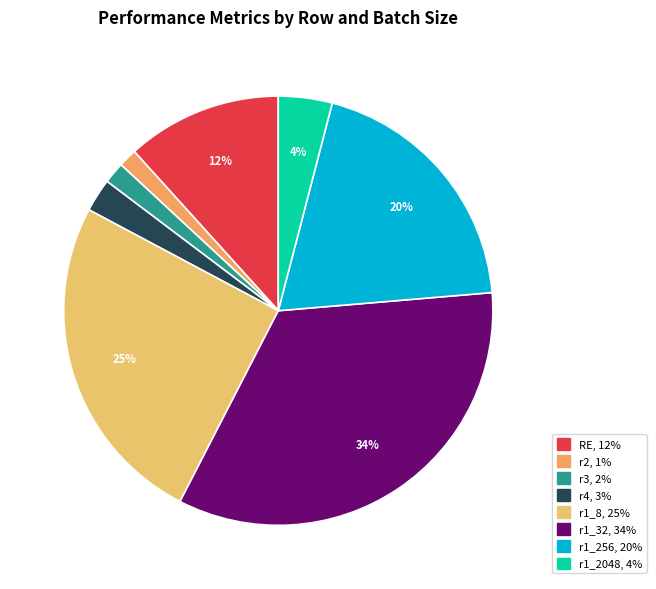

Is there any slice that represents more than half of the pie?

No